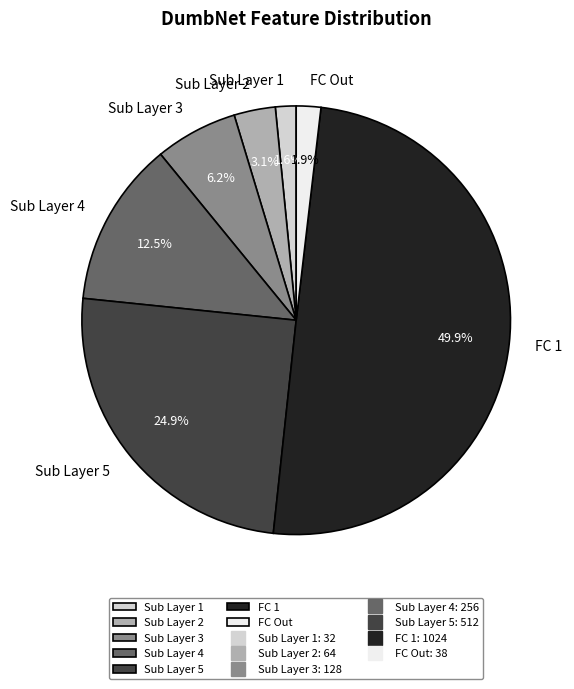

Is it true that Sub Layer 1 is 2% of the pie?

True